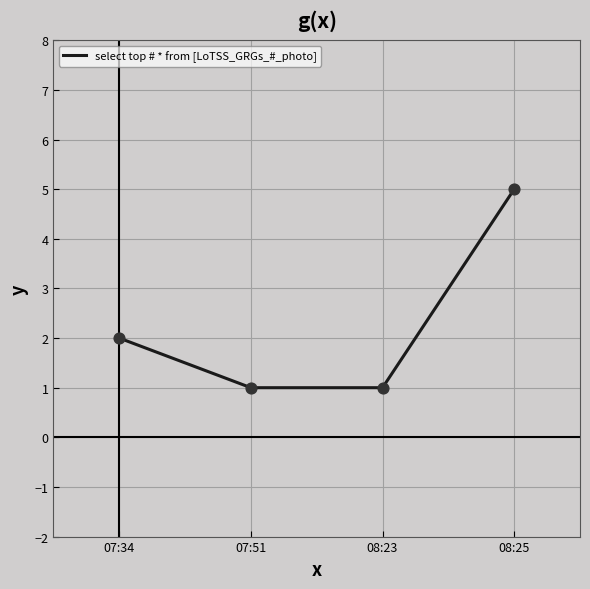

What is the change in value from 07:34 to 08:25?

+3